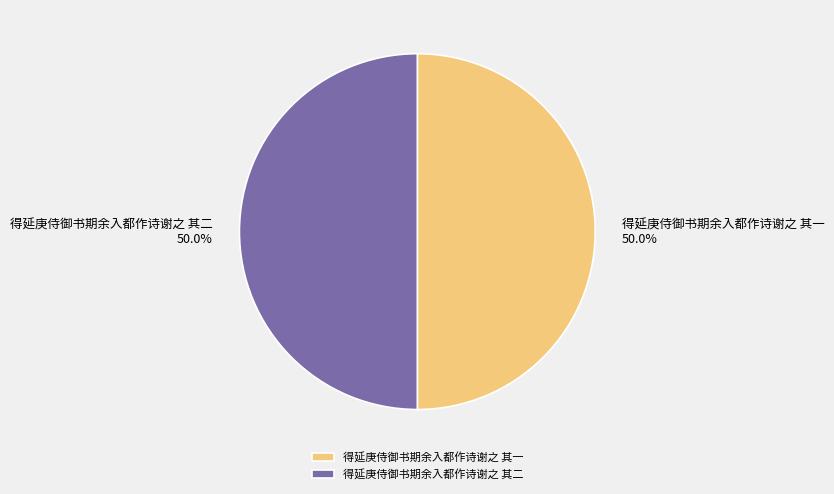

What is the ratio of the value at 得延庚侍御书期余入都作诗谢之 其一 to the value at 得延庚侍御书期余入都作诗谢之 其二?

1.0